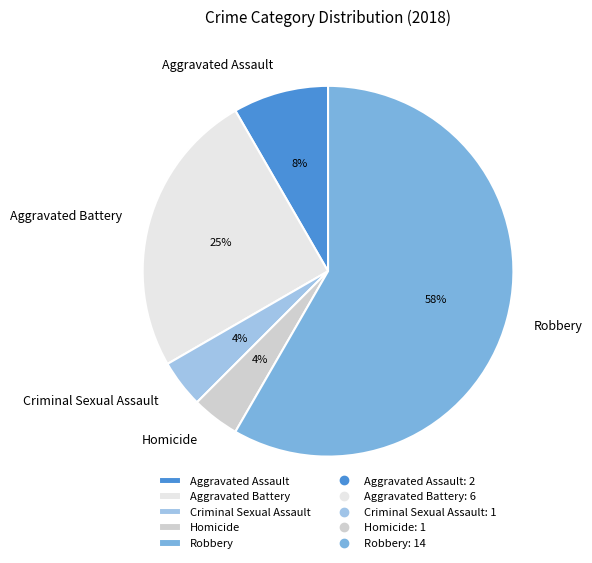

Is it true that Aggravated Assault is 8% of the pie?

True